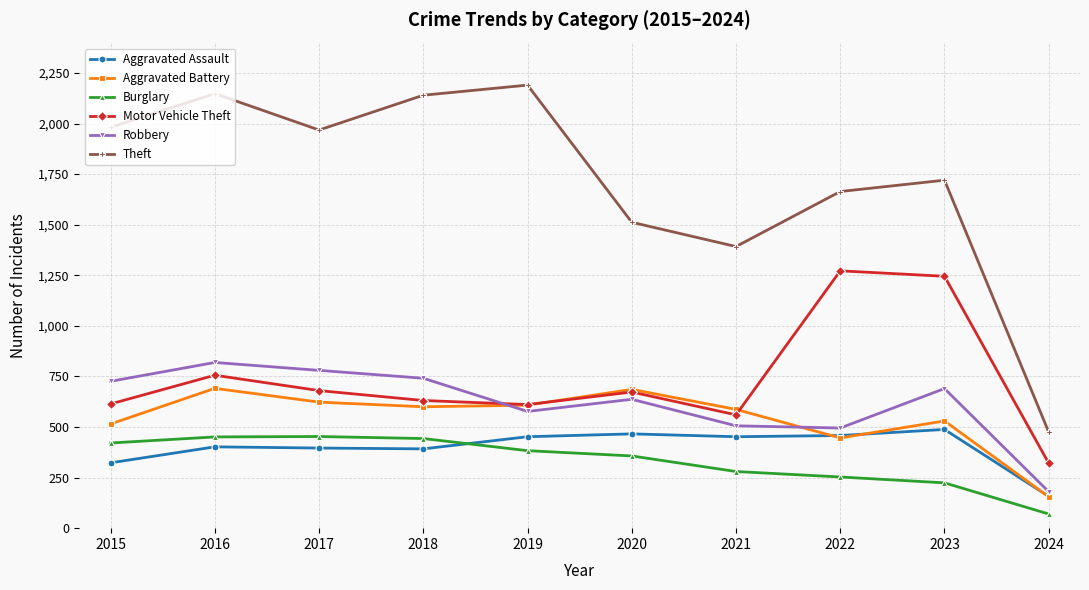

Which series has the largest total across all categories?

Theft